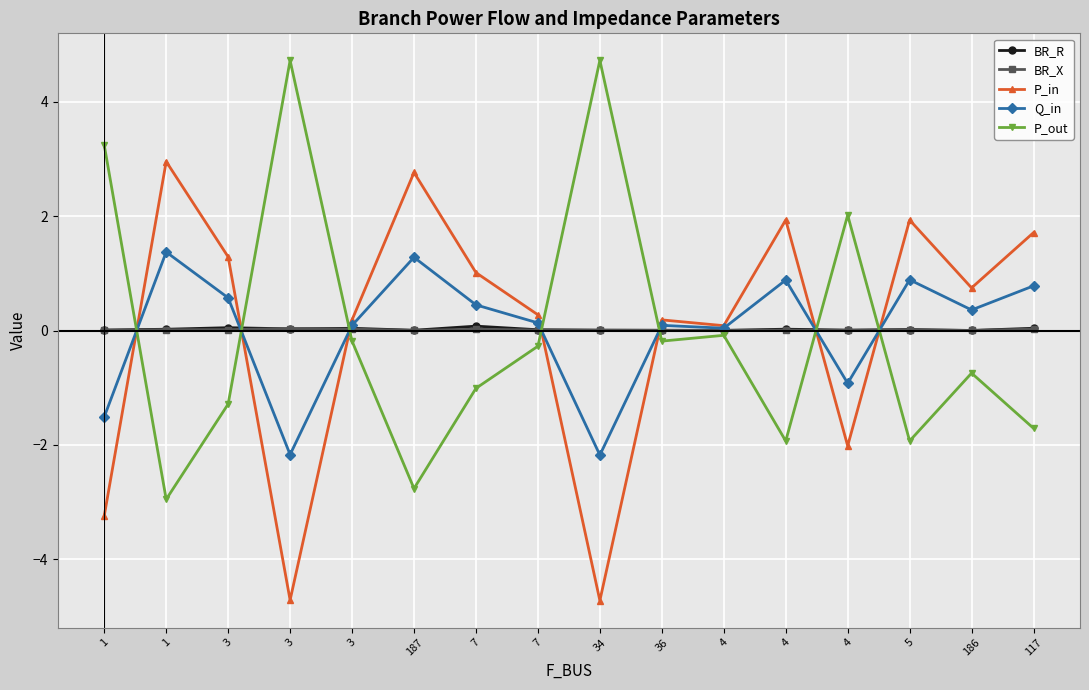

What is the spread (max minus min) of values at 4?

0.2